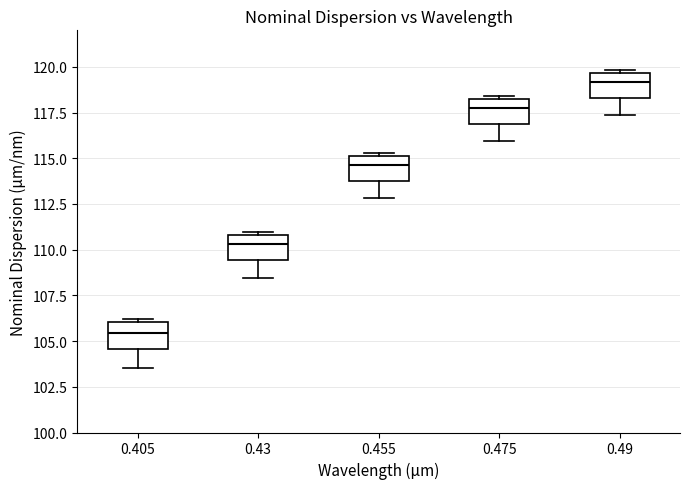

Reading left to right, transcribe this box plot: for each box, give where its median line is, the range the box spans, and where its two whiskers end, as read against the y-axis. The values are not printed on the chart, so give them approximately, as read against the axis.

0.405: median 105.5, box 104.5 to 106.0, whiskers 103.5 to 106.0 (just above the box's upper edge)
0.43: median 110.5, box 109.5 to 111.0, whiskers 108.5 to 111.0 (just above the box's upper edge)
0.455: median 114.5, box 114.0 to 115.0, whiskers 113.0 to 115.5
0.475: median 117.5, box 117.0 to 118.5, whiskers 116.0 to 118.5 (just above the box's upper edge)
0.49: median 119.0, box 118.5 to 119.5, whiskers 117.5 to 120.0